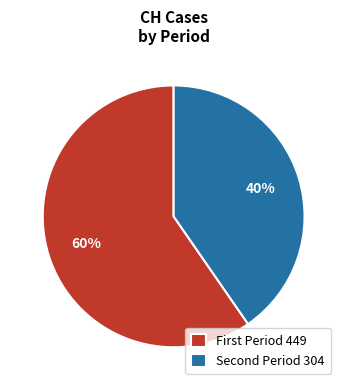

What is the majority slice?

First Period 449